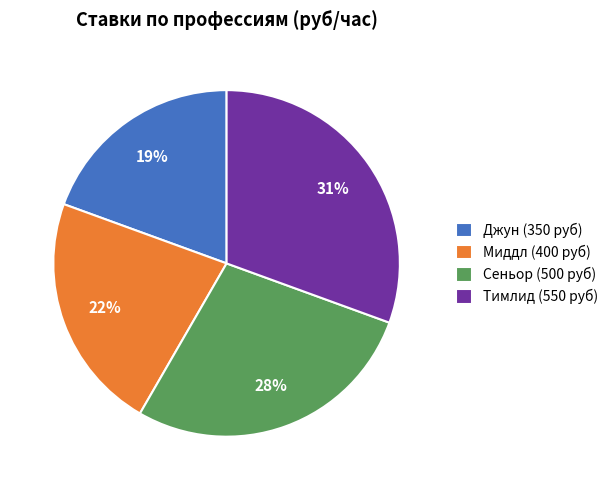

Is Сеньор the majority of the pie?

No